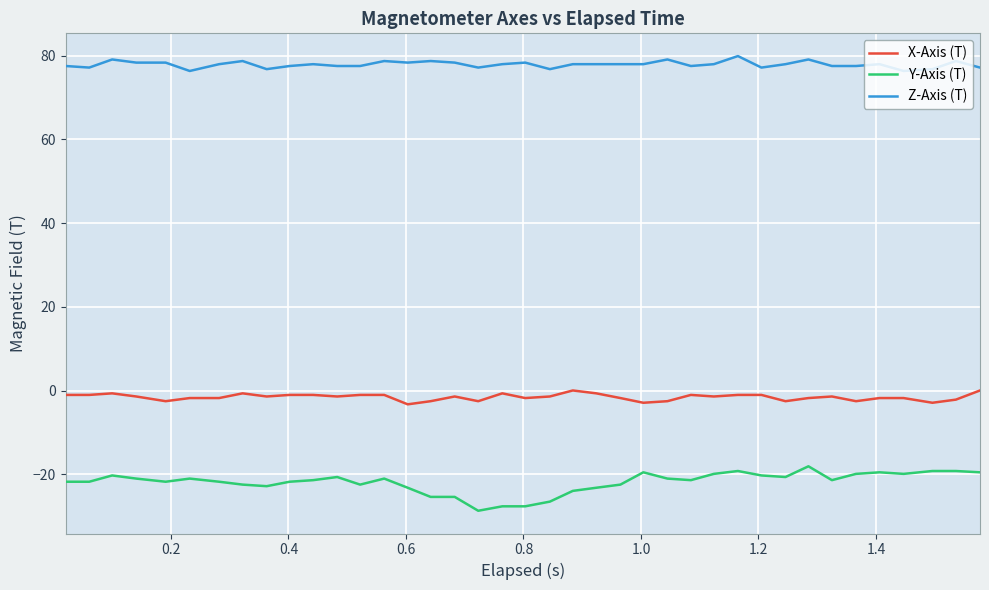

What is the difference between the maximum and minimum values in the X-Axis (T) series?

3.3